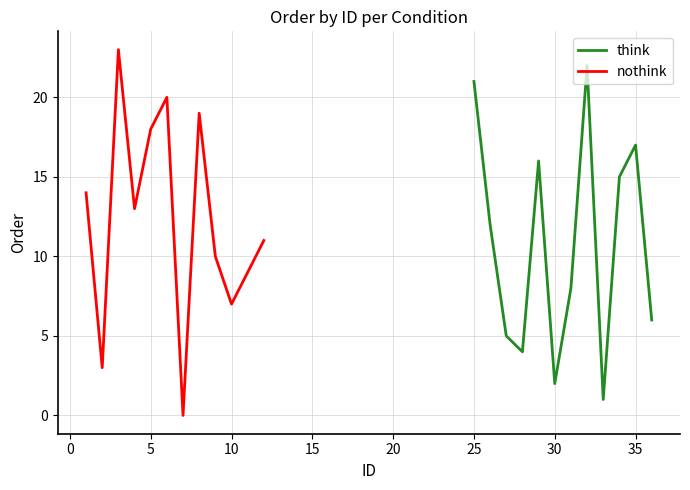

Is it true that think equals 17 at 35?

True